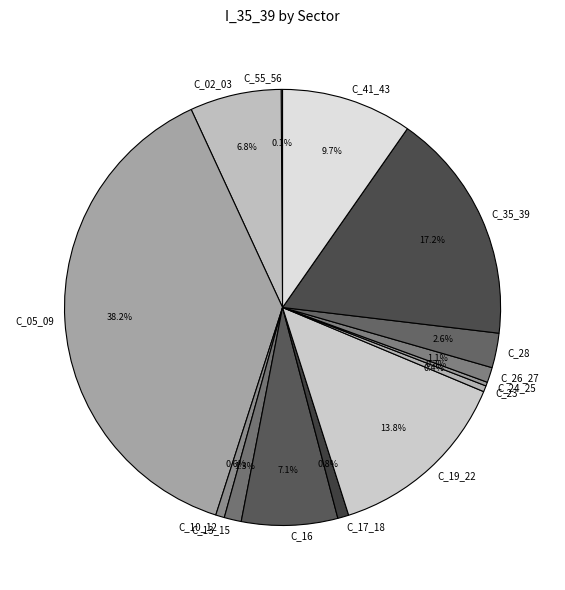

What percentage is NOT represented by C_19_22?

86.2%